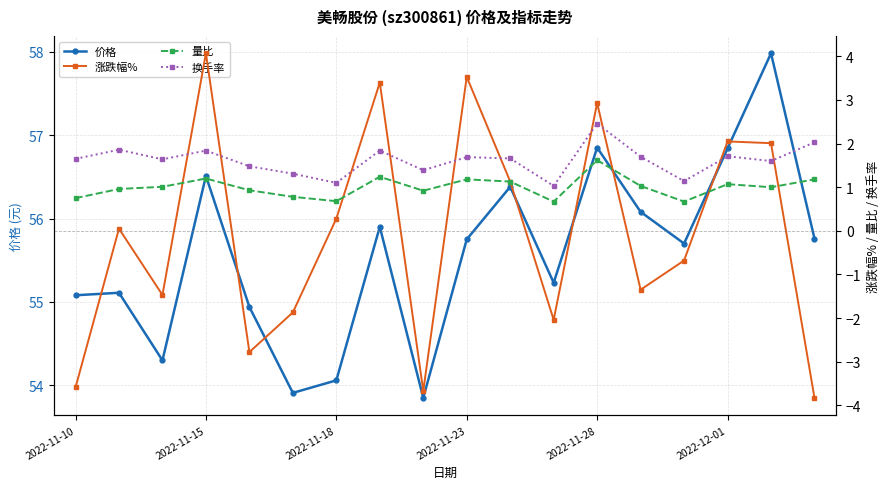

Which category has the lowest value across all series?

17